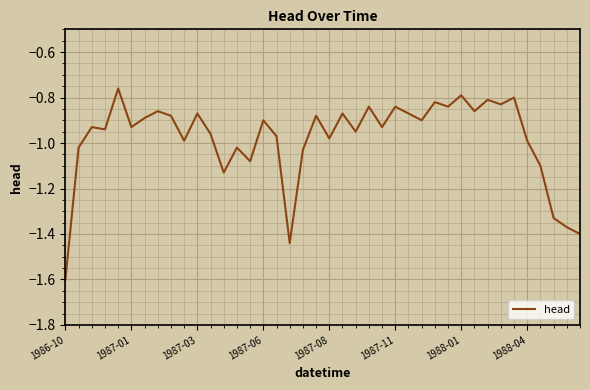

What is the difference between the maximum and minimum values?

0.8